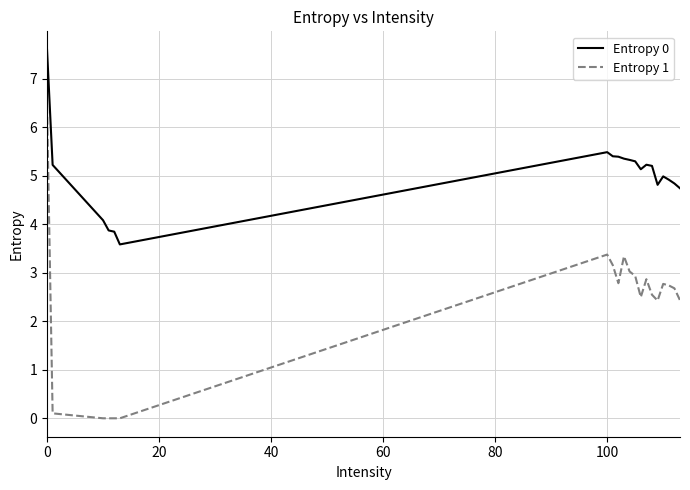

What is the difference between the maximum and minimum values in the Entropy 0 series?

4.0